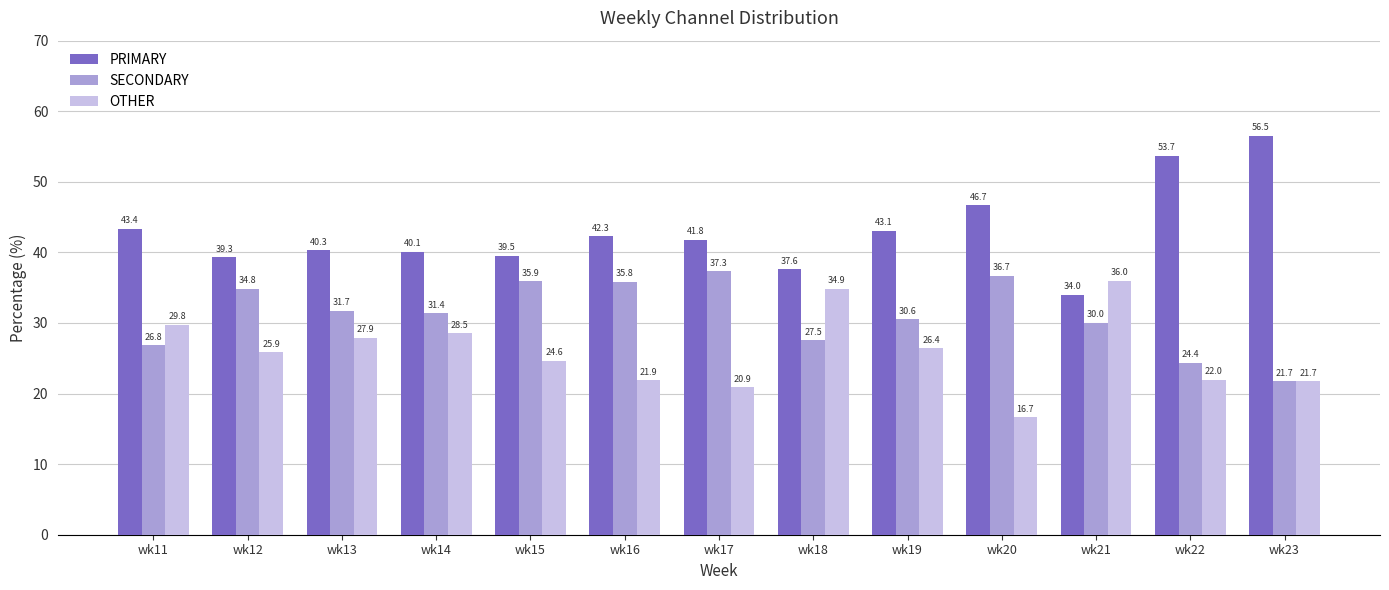

At how many categories does at least one series exceed 47?

2